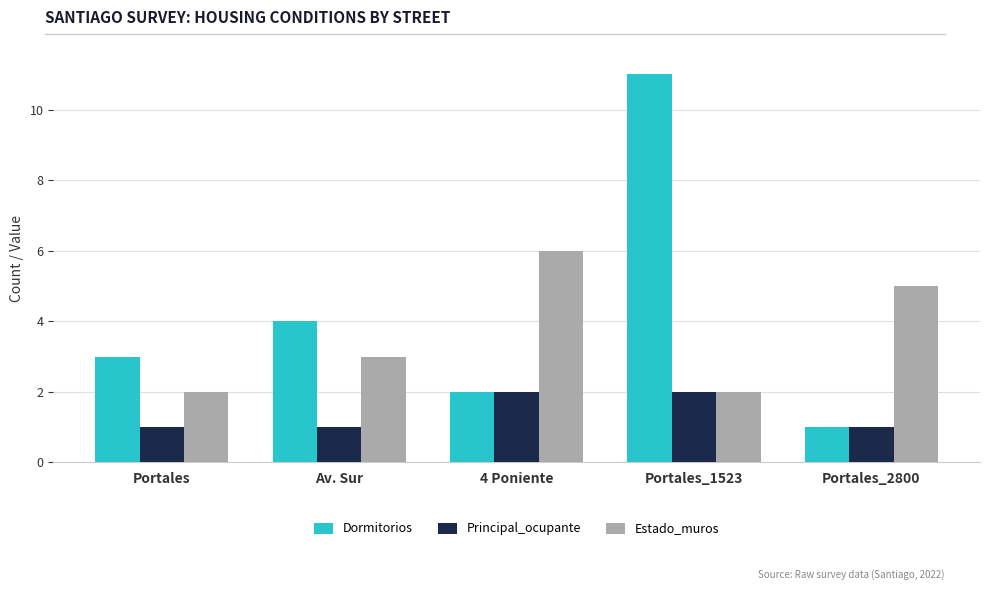

Reading left to right, list all the values displayed in this chart.

Dormitorios: Portales=3	Av. Sur=4	4 Poniente=2	Portales_1523=11	Portales_2800=1
Principal_ocupante: Portales=1	Av. Sur=1	4 Poniente=2	Portales_1523=2	Portales_2800=1
Estado_muros: Portales=2	Av. Sur=3	4 Poniente=6	Portales_1523=2	Portales_2800=5